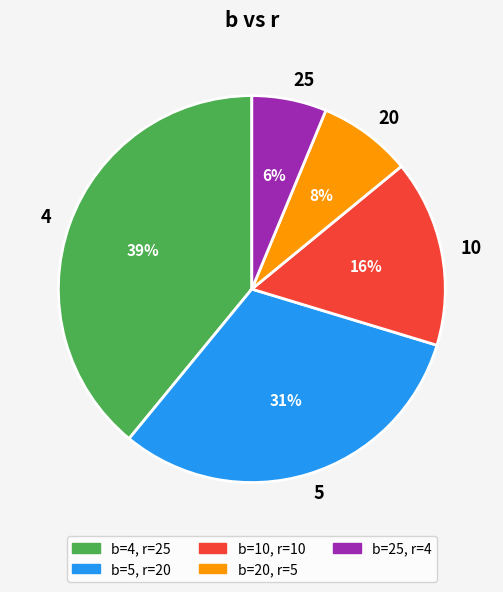

What is the ratio of the value at 20 to the value at 10?

0.5